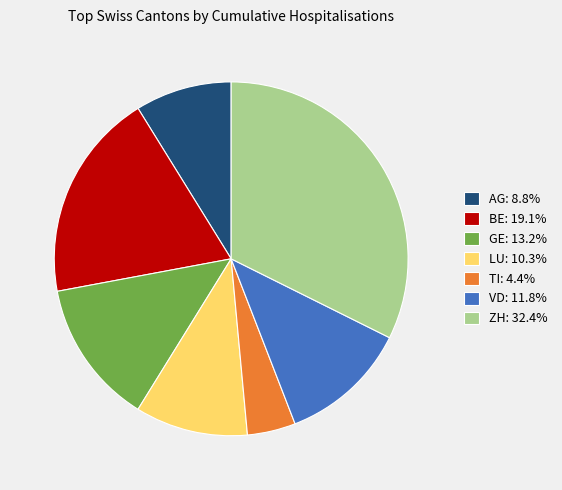

Is the sum of LU and VD greater than half?

No